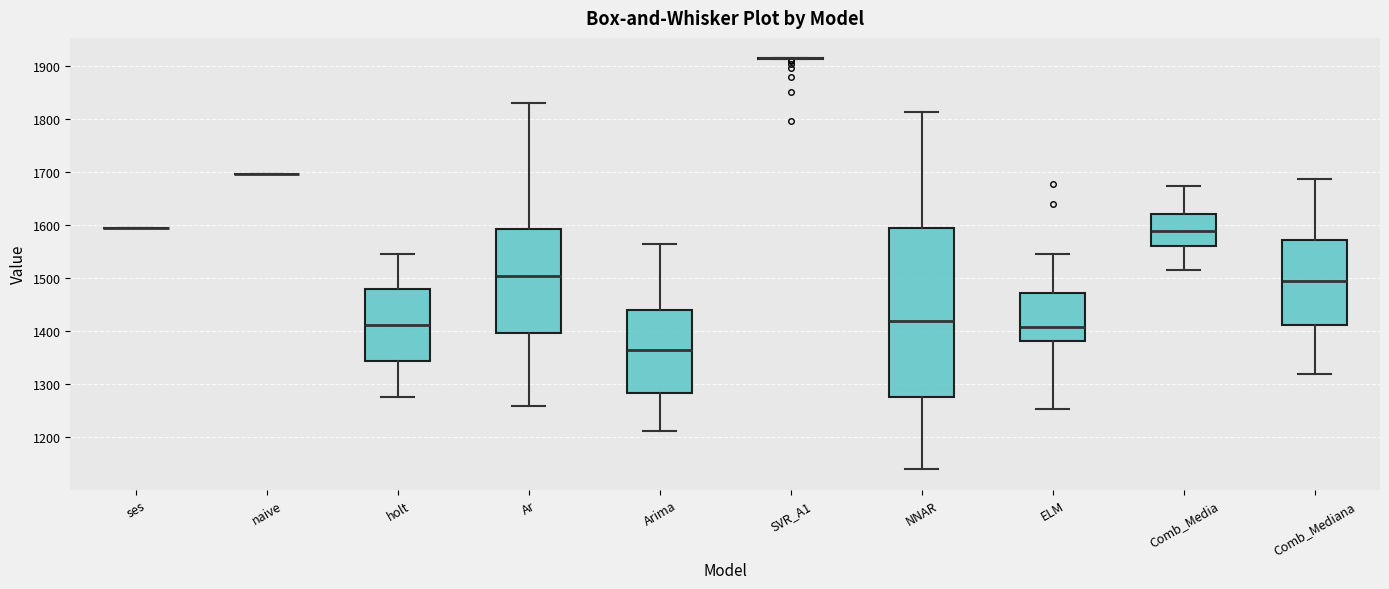

Comparing the boxes themselves (not the whiskers), which one is the tallest?

NNAR